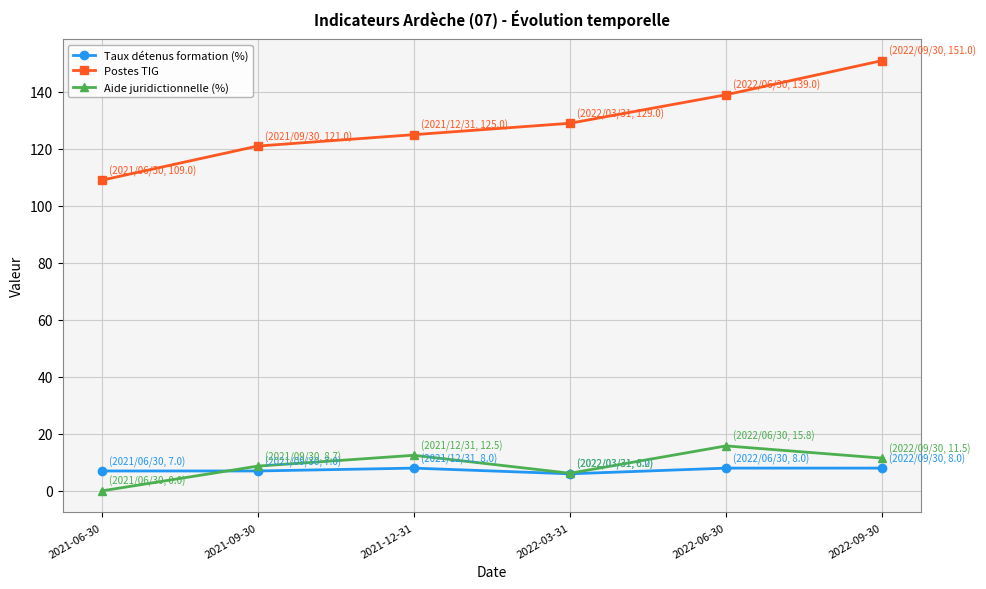

True or false: Taux détenus formation (%) and Postes TIG intersect in this chart.

False